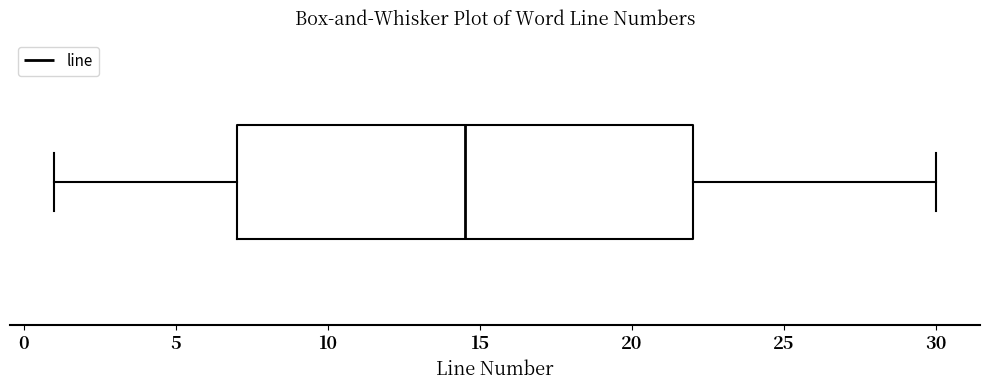

Read this box plot against the x-axis: the position of the median line, the range covered by the box, and the ends of both whiskers. The values are not printed on the chart, so give them approximately, as read against the axis.

median 14.5, box 7.0 to 22.0, whiskers 1.0 to 30.0